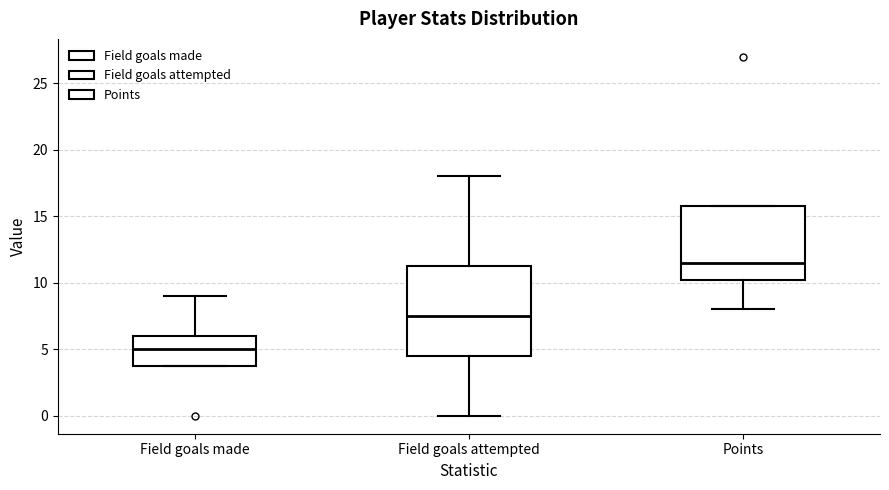

Reading left to right, read every box against the y-axis: the position of its median line, the range the box covers, and the ends of its whiskers. The values are not printed on the chart, so give them approximately, as read against the axis.

Field goals made: median 5.0, box 4.0 to 6.0, whiskers 4.0 to 9.0
Field goals attempted: median 7.5, box 4.5 to 11.5, whiskers 0.0 to 18.0
Points: median 11.5, box 10.5 to 16.0, whiskers 8.0 to 16.0